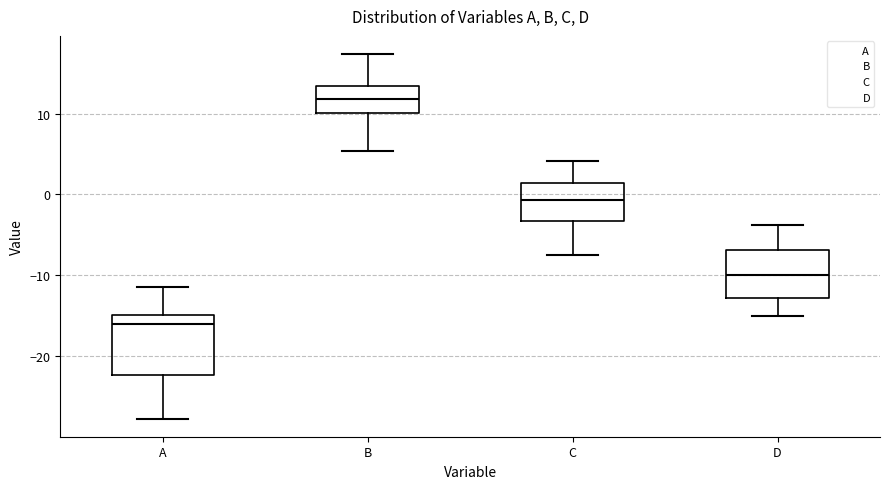

Reading left to right, read every box against the y-axis: the position of its median line, the range the box covers, and the ends of its whiskers. The values are not printed on the chart, so give them approximately, as read against the axis.

A: median -16, box -22 to -15, whiskers -28 to -11
B: median 12, box 10 to 13, whiskers 5 to 17
C: median -1, box -3 to 1, whiskers -8 to 4
D: median -10, box -13 to -7, whiskers -15 to -4